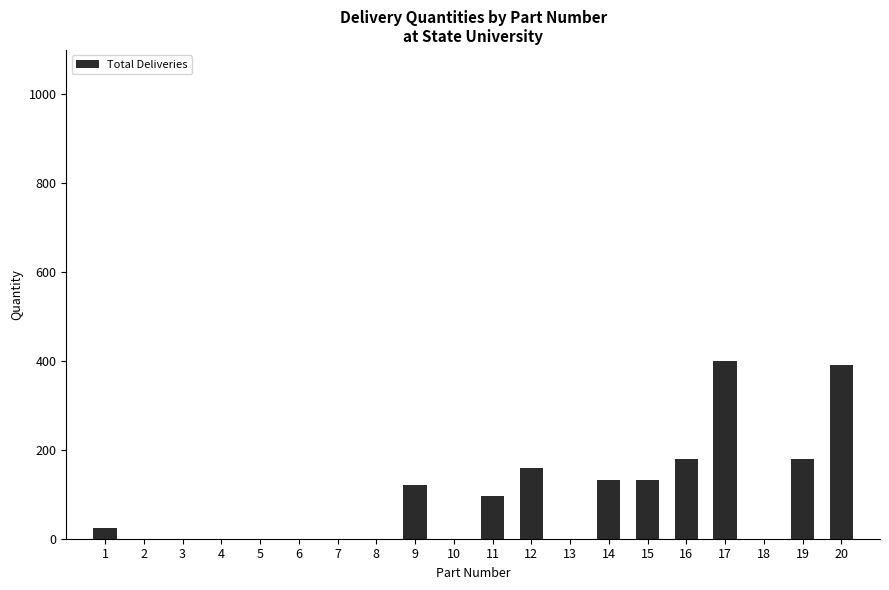

What is the sum of all values?

1816